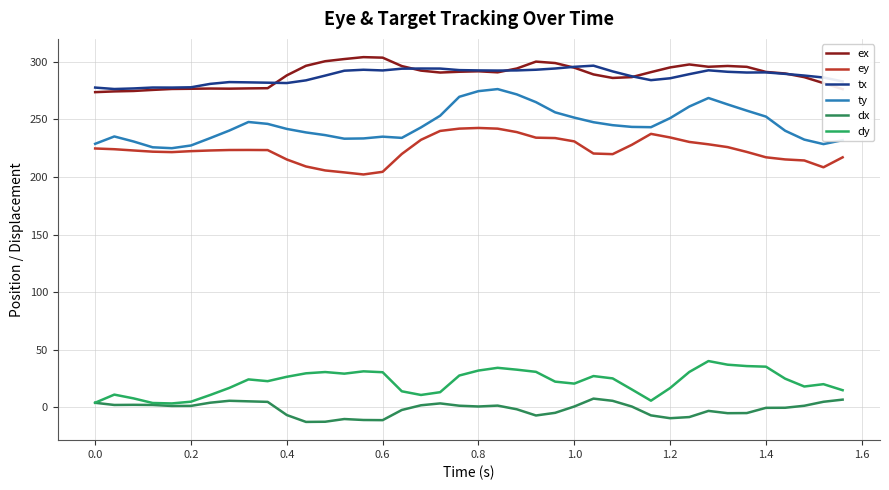

Is this an area chart (filled region under the line)?

No